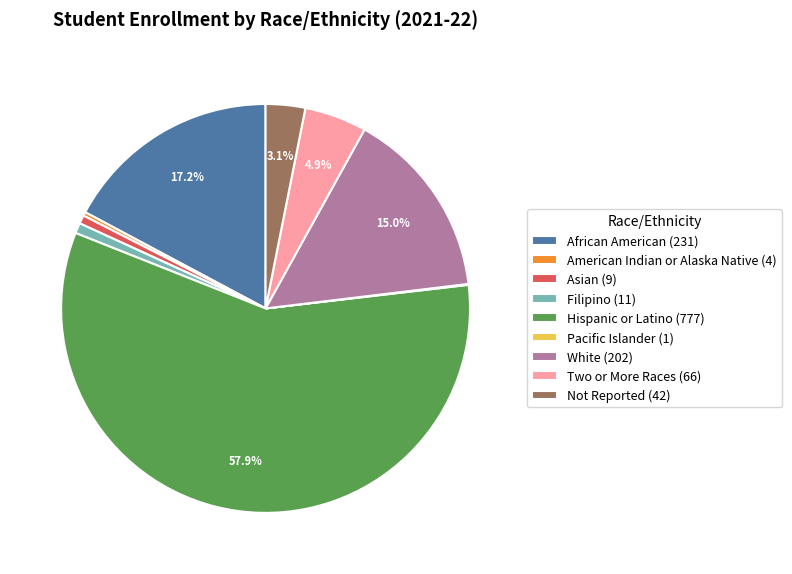

To the nearest percent, what is the difference between the largest and smallest slice percentages?

58%